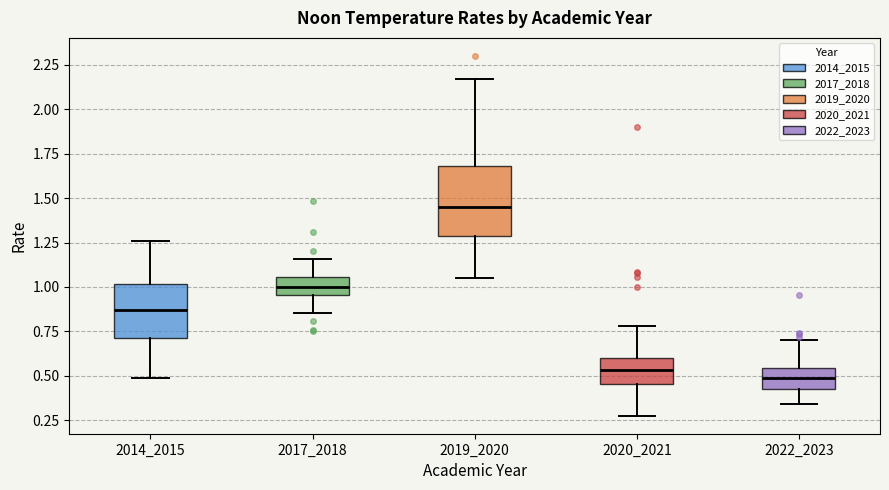

Which box's median line is the highest?

2019_2020